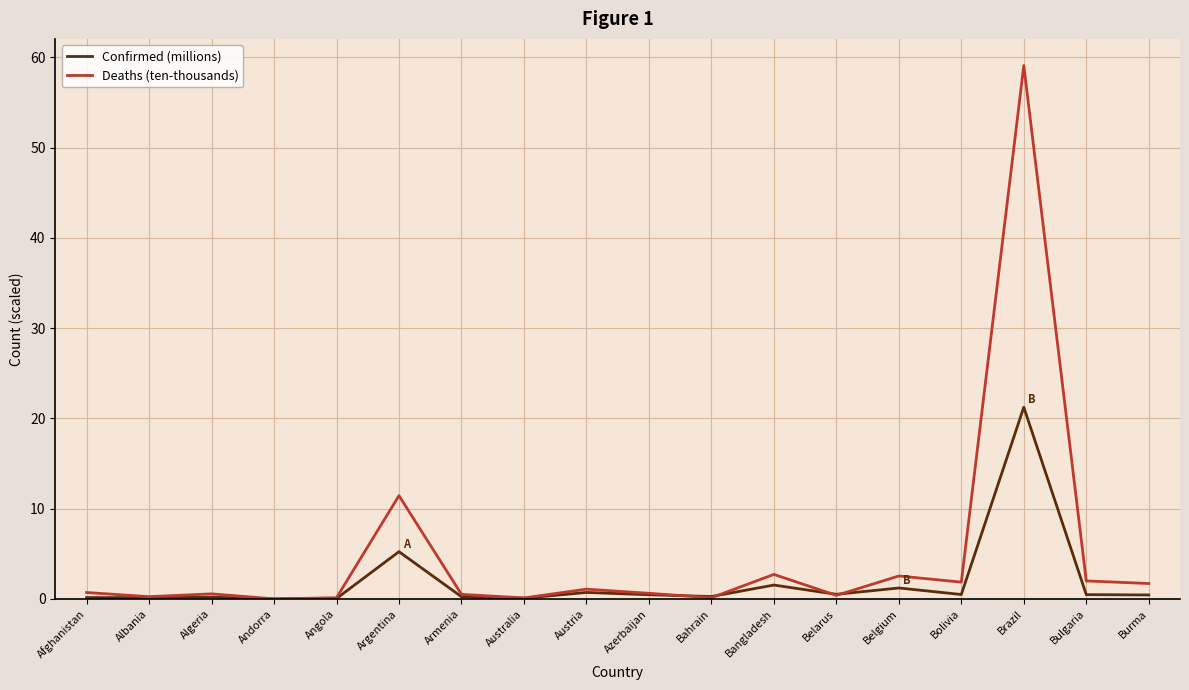

At how many categories does at least one series exceed 28?

1